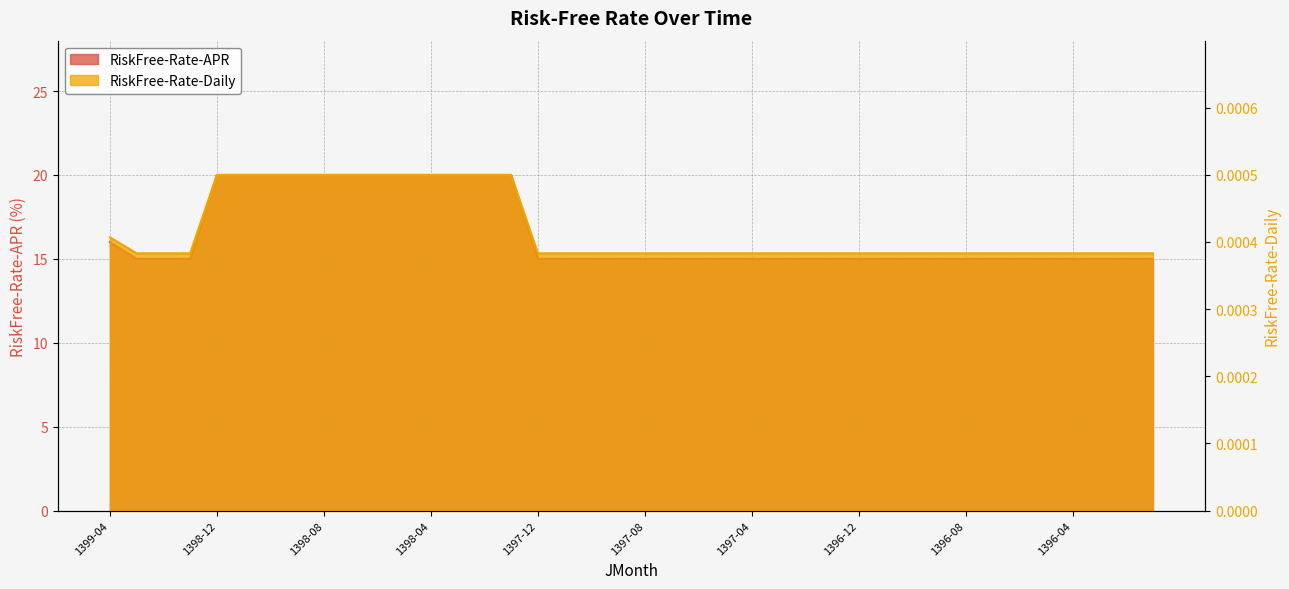

Which has a higher value, 1397-10 or 1398-09?

1398-09